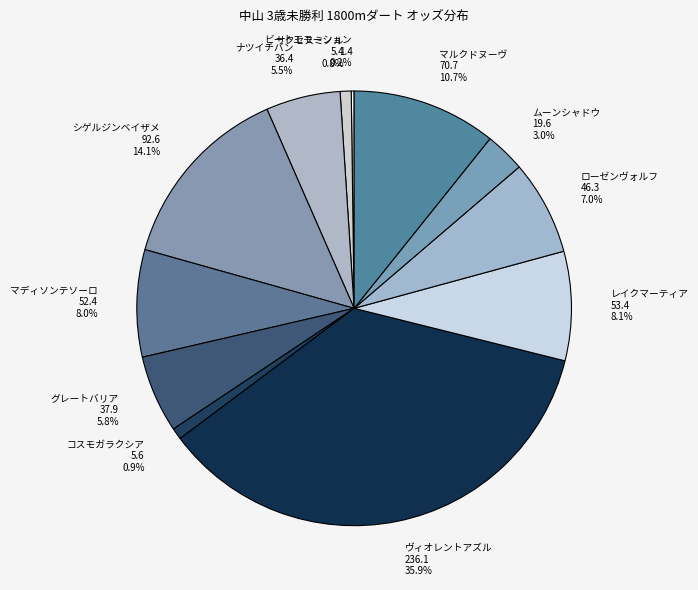

What is the largest slice in the pie chart?

ヴィオレントアズル